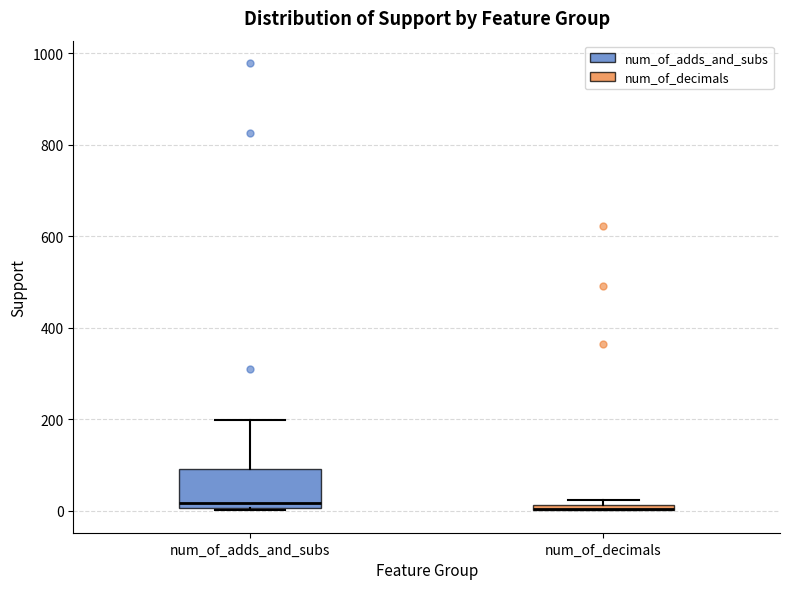

Which box is the tallest, from its lower edge to its upper edge?

num_of_adds_and_subs